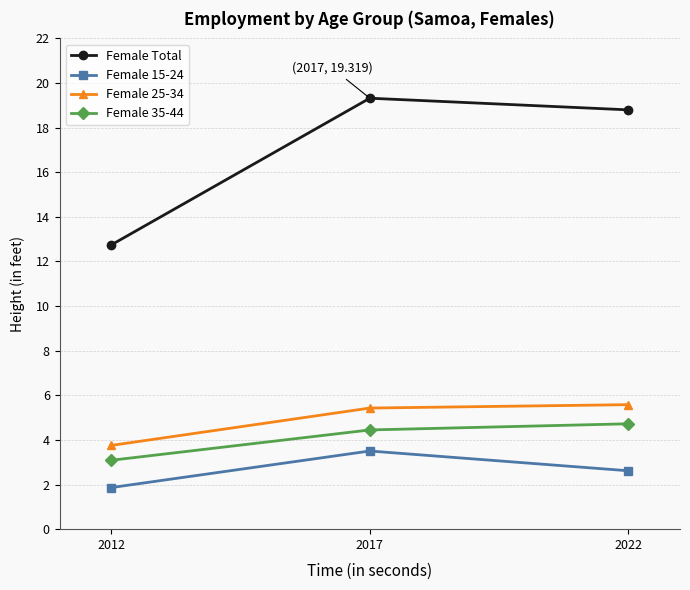

What is the spread (max minus min) of values at 2017?

15.8